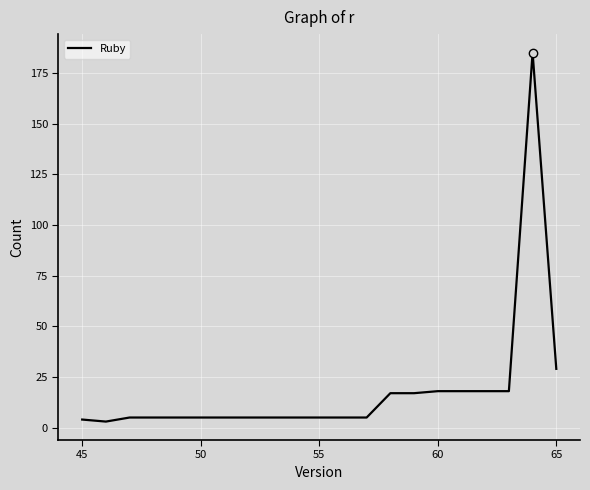

True or false: the data has more than 0 interior local peaks.

True